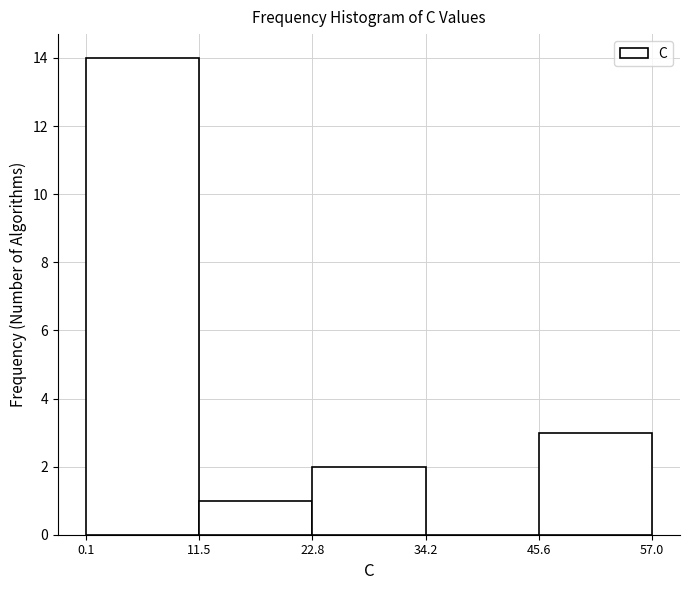

Reading left to right, transcribe this chart: for each bar, give the range it covers on the x-axis and its height. The values are not printed on the chart, so give them approximately, as read against the axis.

0.1 to 11.5: 14
11.5 to 22.8: 1
22.8 to 34.2: 2
34.2 to 45.6: 0
45.6 to 57.0: 3